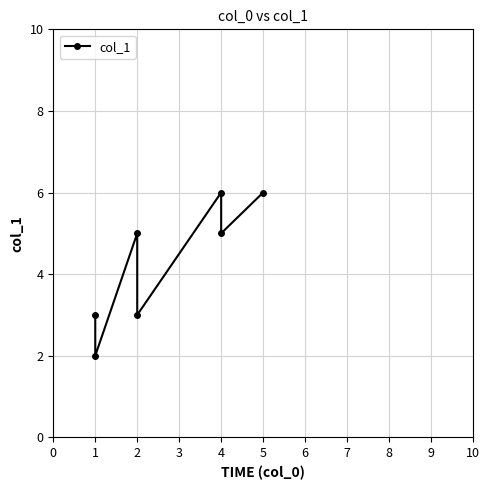

Between 4 and 5, which is larger?

4